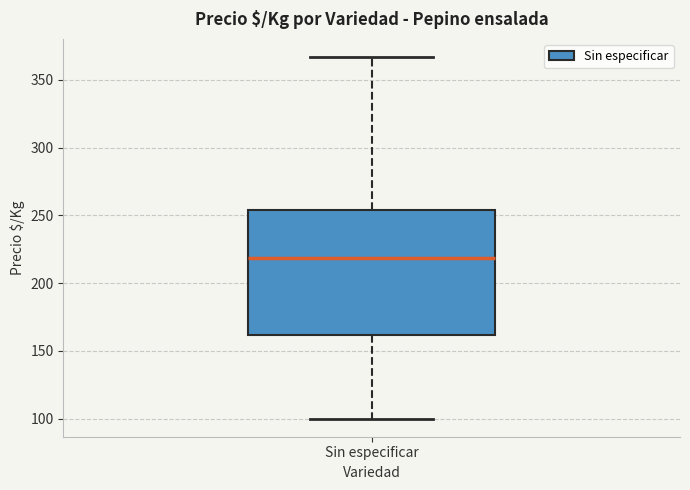

Transcribe this box plot: give where the median line is, the range the box spans, and where the two whiskers end, as read against the y-axis. The values are not printed on the chart, so give them approximately, as read against the axis.

median 220, box 160 to 255, whiskers 100 to 365